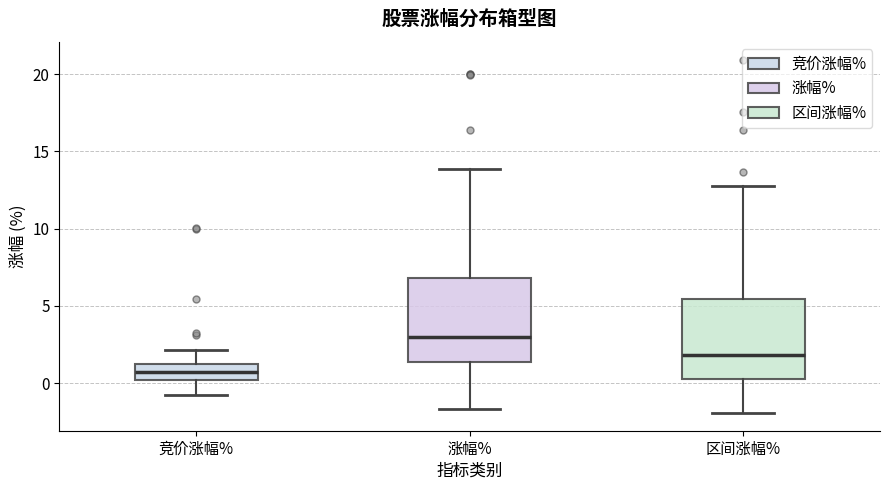

Where does the lower whisker of the box for 涨幅% end on the y-axis? The values are not printed on the chart, so give them approximately, as read against the axis.

-1.5